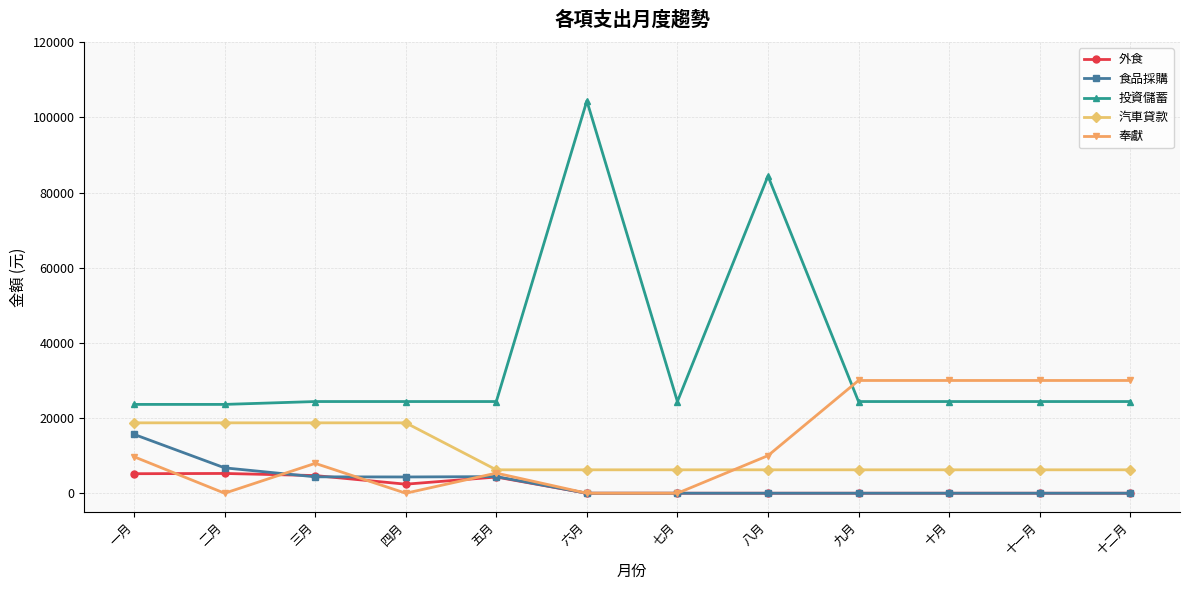

Which series has the largest total across all categories?

投資儲蓄